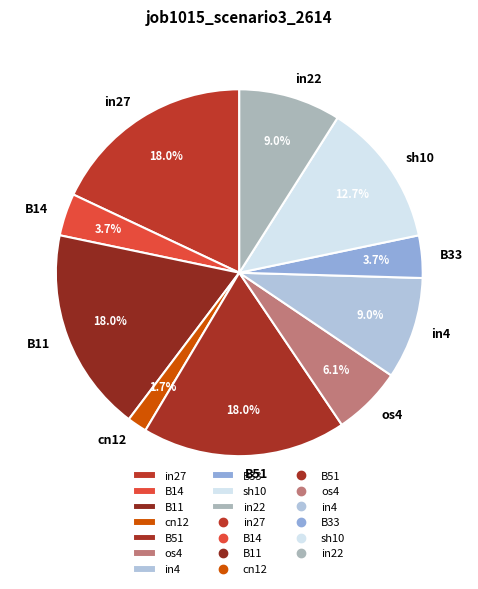

Count the number of slices in the pie.

10